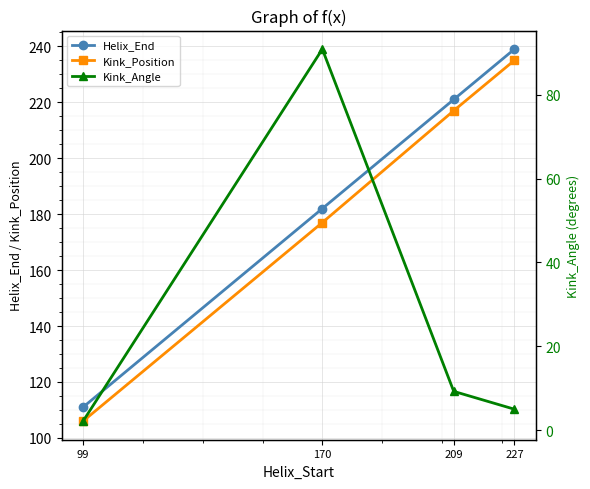

Reading left to right, transcribe all the data shown in this chart.

Helix_End: 99=111.0	170=182.0	209=221.0	227=239.0
Kink_Position: 99=106.0	170=177.0	209=217.0	227=235.0
Kink_Angle: 99=2.1	170=90.9	209=9.2	227=5.0